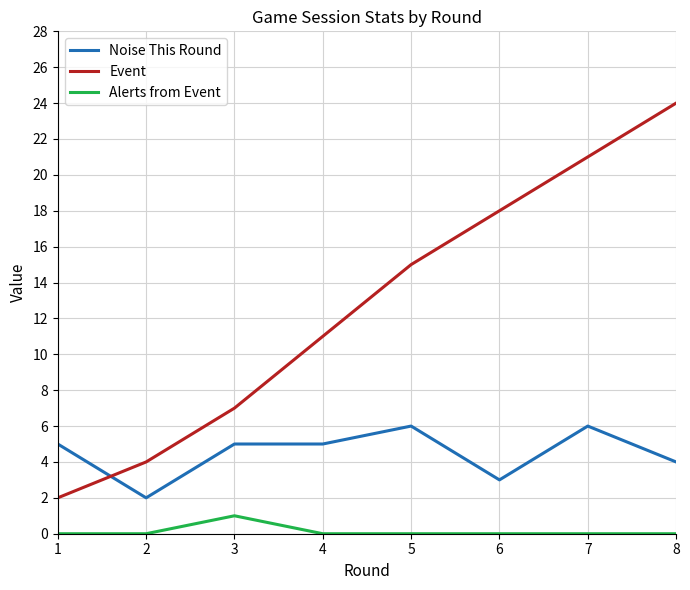

Rank the series by their average value, from lowest to highest.

Alerts from Event, Noise This Round, Event